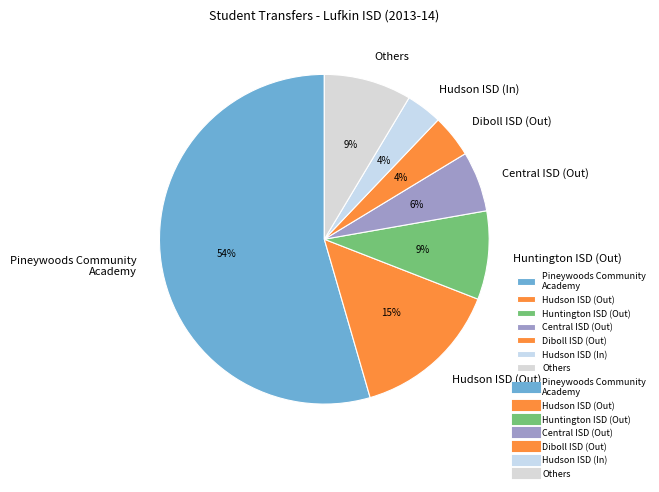

To the nearest percent, what is the average slice percentage?

14%